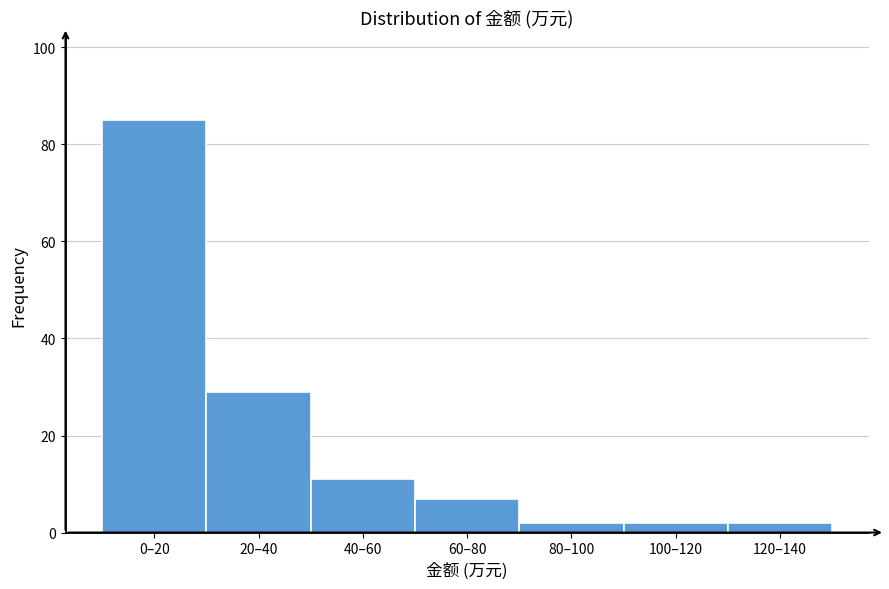

Reading left to right, transcribe all the data shown in this chart.

0–20=85	20–40=29	40–60=11	60–80=7	80–100=2	100–120=2	120–140=2